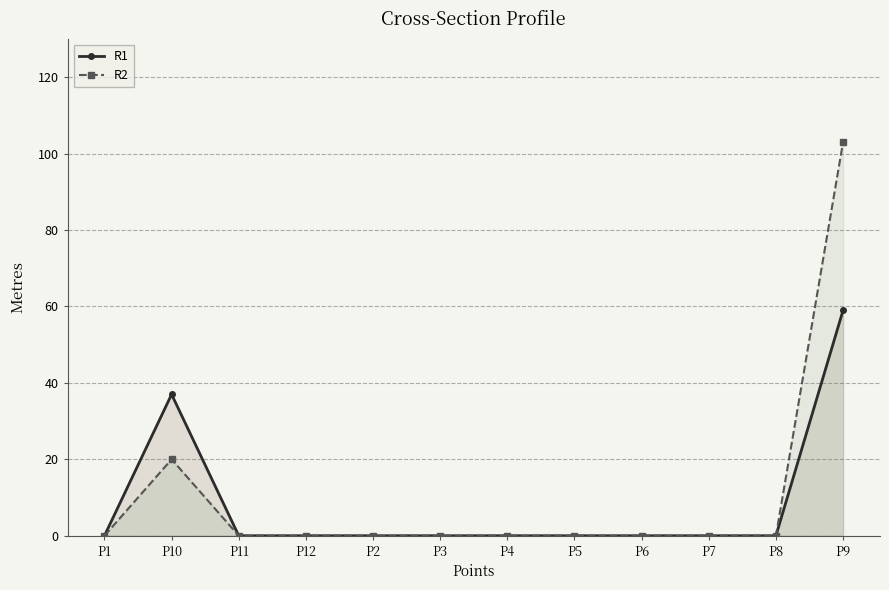

What is the maximum value for R2?

103